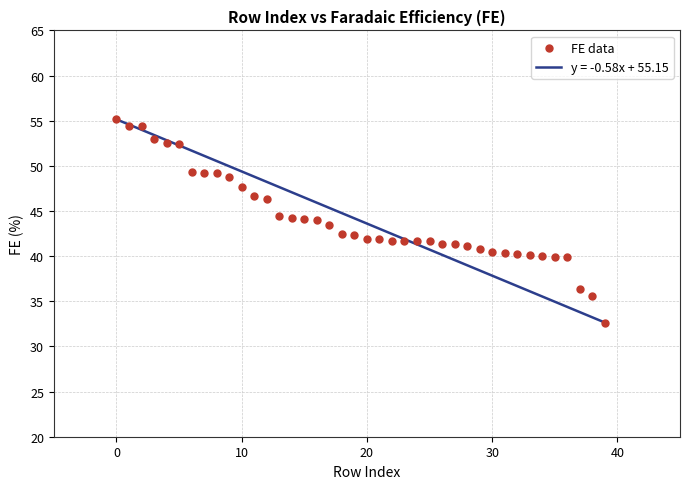

What is the range of Y values (max minus min)?

22.5